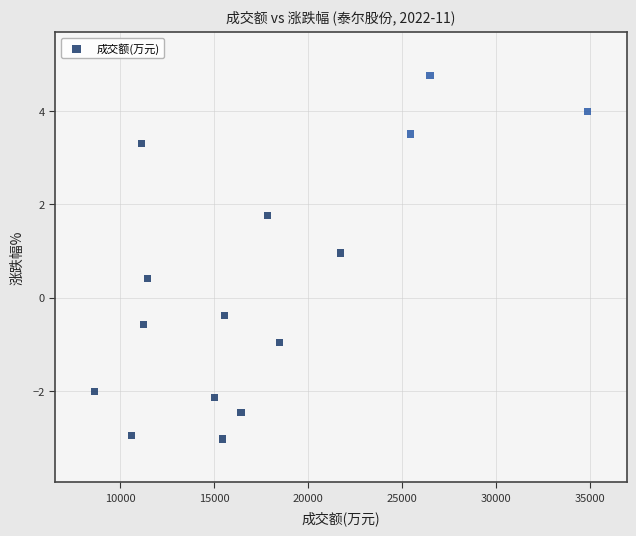

What is the range of X values (max minus min)?

26210.0